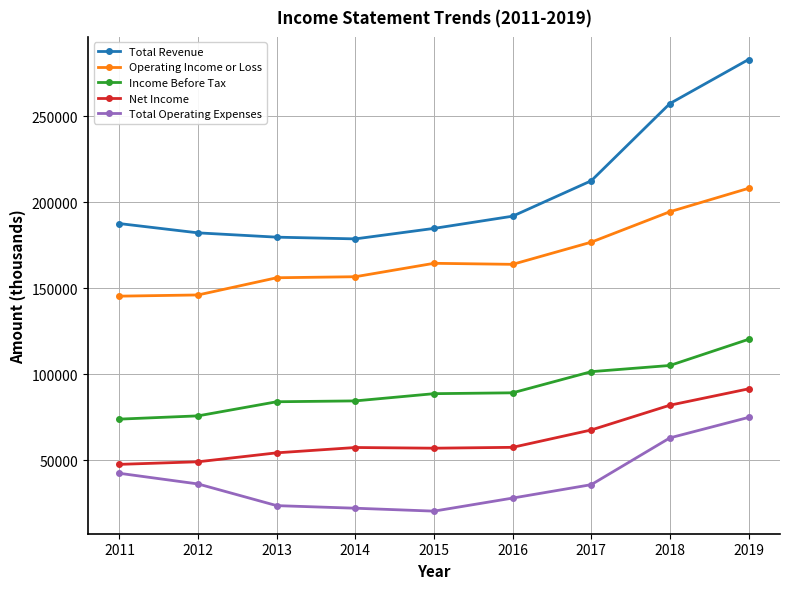

List the series in order of their peak value, highest first.

Total Revenue, Operating Income or Loss, Income Before Tax, Net Income, Total Operating Expenses